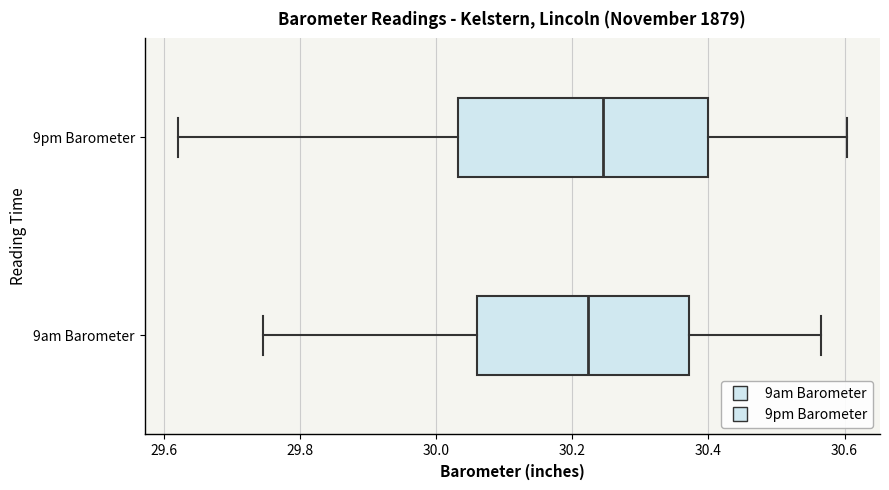

Which box's median line is the furthest to the left?

9am Barometer